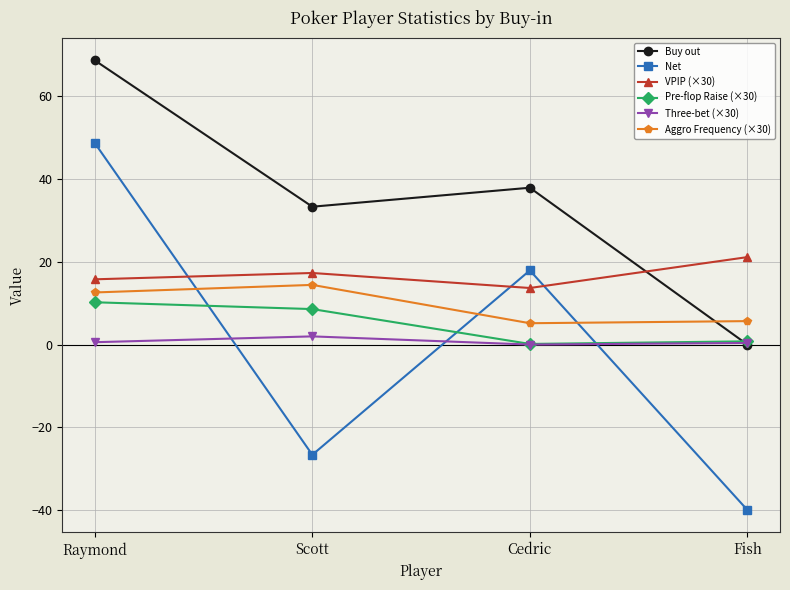

Which series has the widest spread of values?

Net